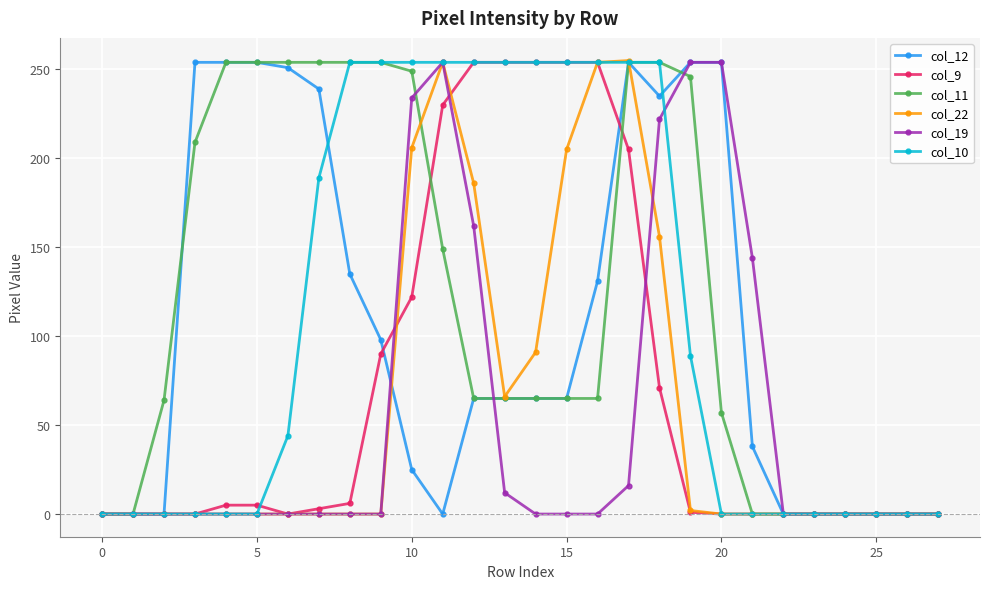

Does the chart have visible grid lines?

Yes